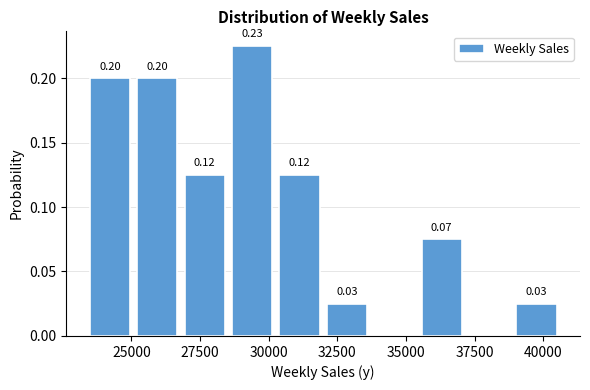

Read against the x-axis, roughly where is the centre of the tallest bar?

29500